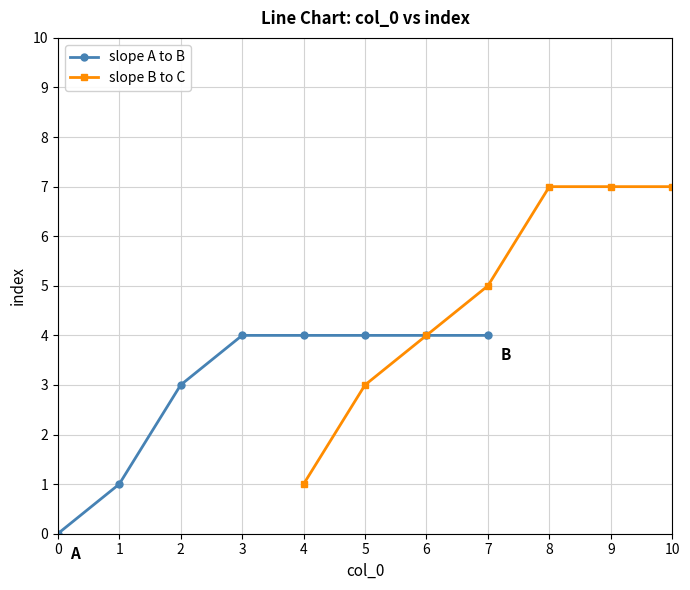

What is the highest value of the slope A to B series?

4